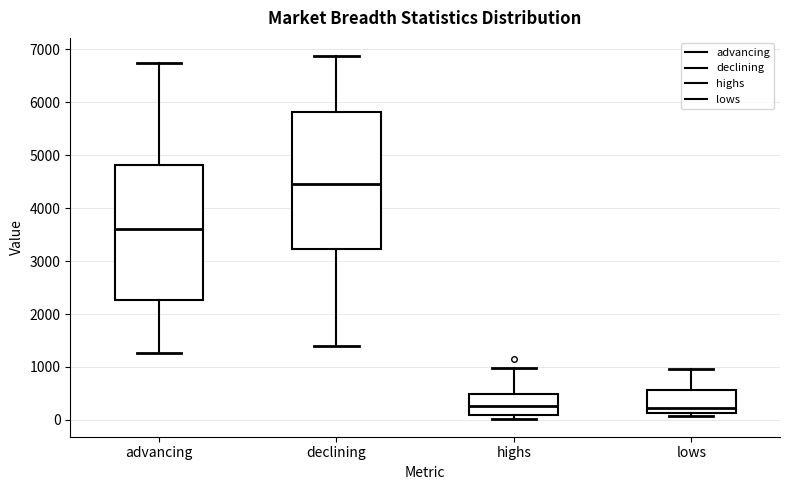

Which box has the highest median line?

declining